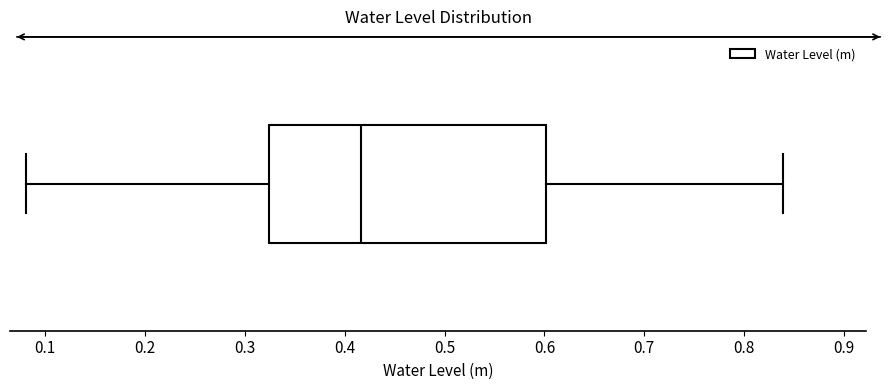

Transcribe this box plot: give where the median line is, the range the box spans, and where the two whiskers end, as read against the x-axis. The values are not printed on the chart, so give them approximately, as read against the axis.

median 0.42, box 0.32 to 0.60, whiskers 0.08 to 0.84